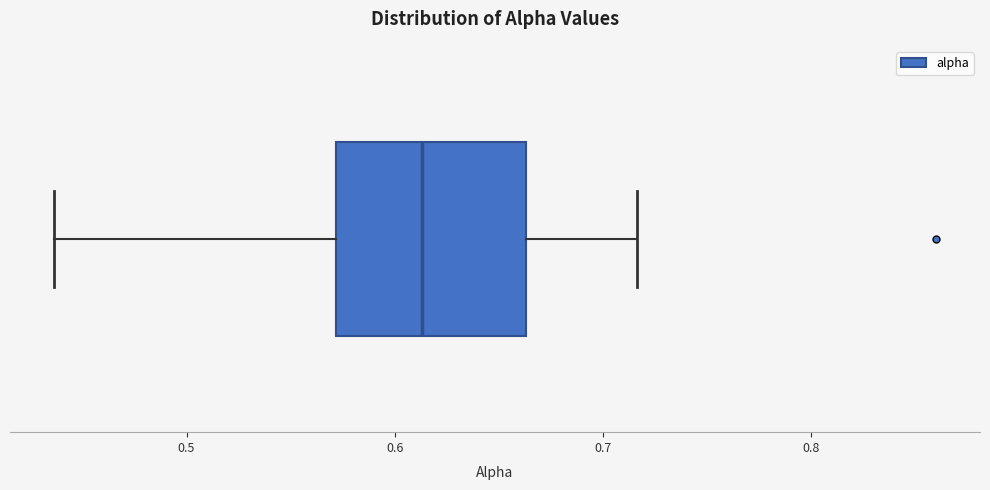

Where does the median line of the box sit on the x-axis? The values are not printed on the chart, so give them approximately, as read against the axis.

0.61